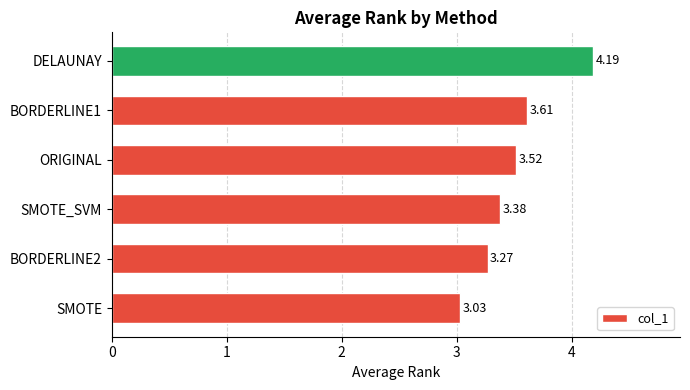

What is the sum of all values?

21.0